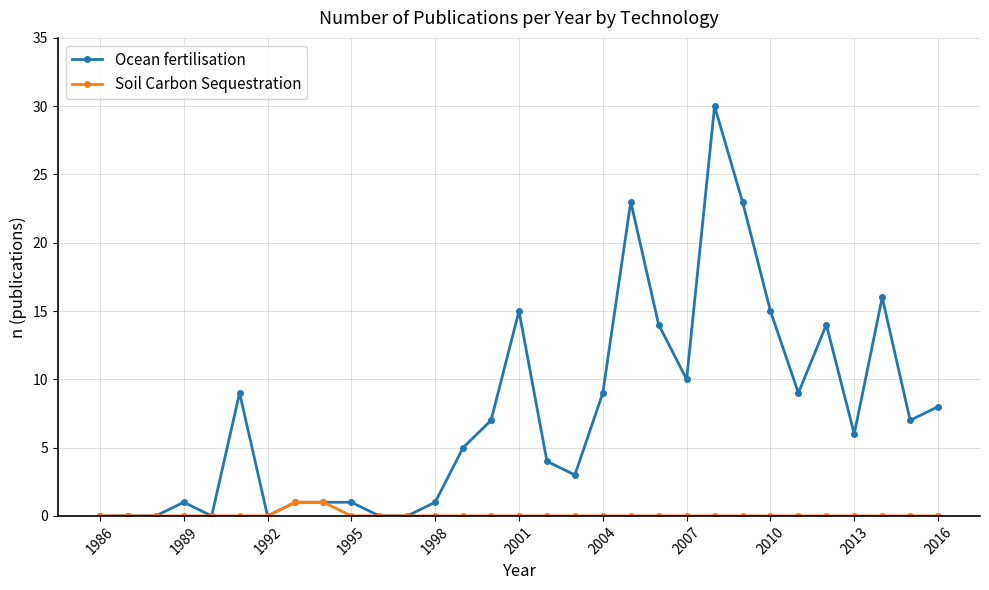

Rank the series by their maximum value, from highest to lowest.

Ocean fertilisation, Soil Carbon Sequestration